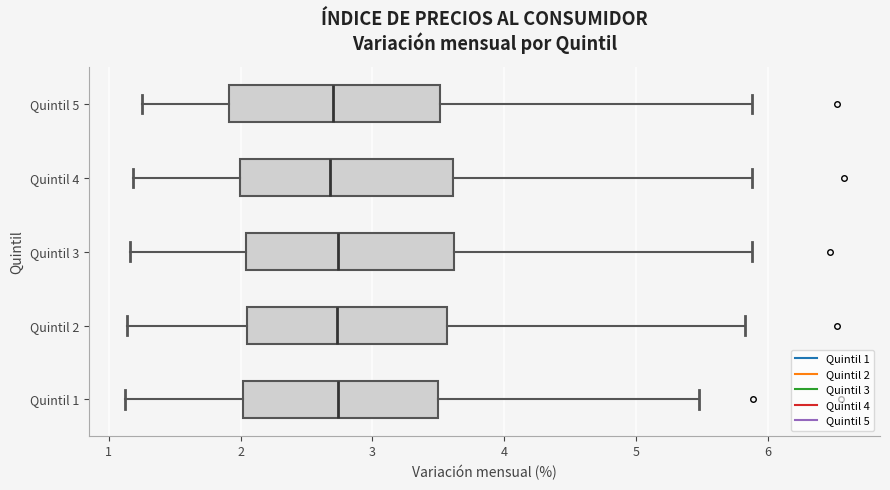

Reading bottom to top, transcribe this box plot: for each box, give where its median line is, the range the box spans, and where its two whiskers end, as read against the x-axis. The values are not printed on the chart, so give them approximately, as read against the axis.

Quintil 1: median 2.7, box 2.0 to 3.5, whiskers 1.1 to 5.5
Quintil 2: median 2.7, box 2.1 to 3.6, whiskers 1.1 to 5.8
Quintil 3: median 2.7, box 2.0 to 3.6, whiskers 1.2 to 5.9
Quintil 4: median 2.7, box 2.0 to 3.6, whiskers 1.2 to 5.9
Quintil 5: median 2.7, box 1.9 to 3.5, whiskers 1.3 to 5.9